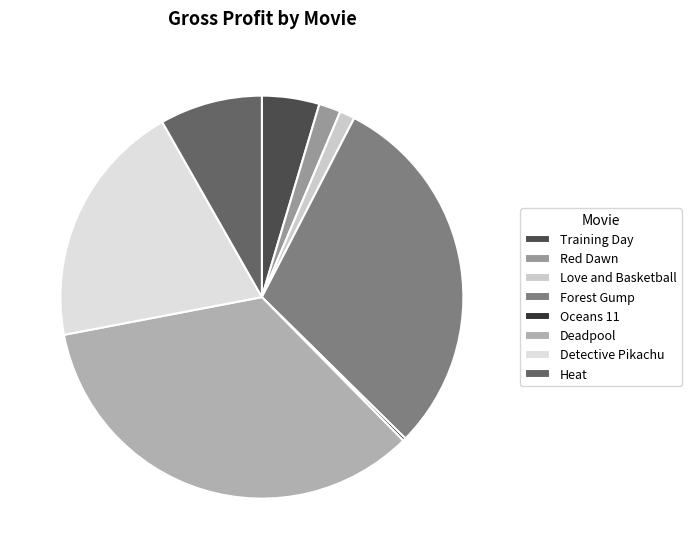

What is the smallest slice in the pie chart?

Oceans 11